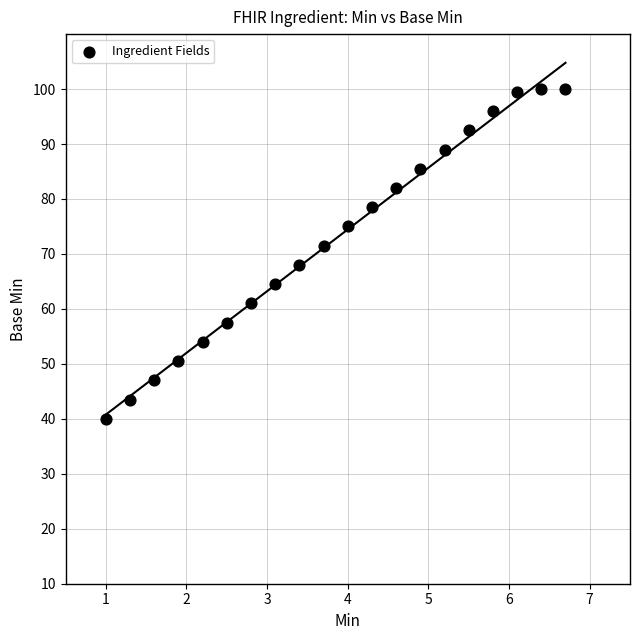

What is the range of Y values (max minus min)?

60.0